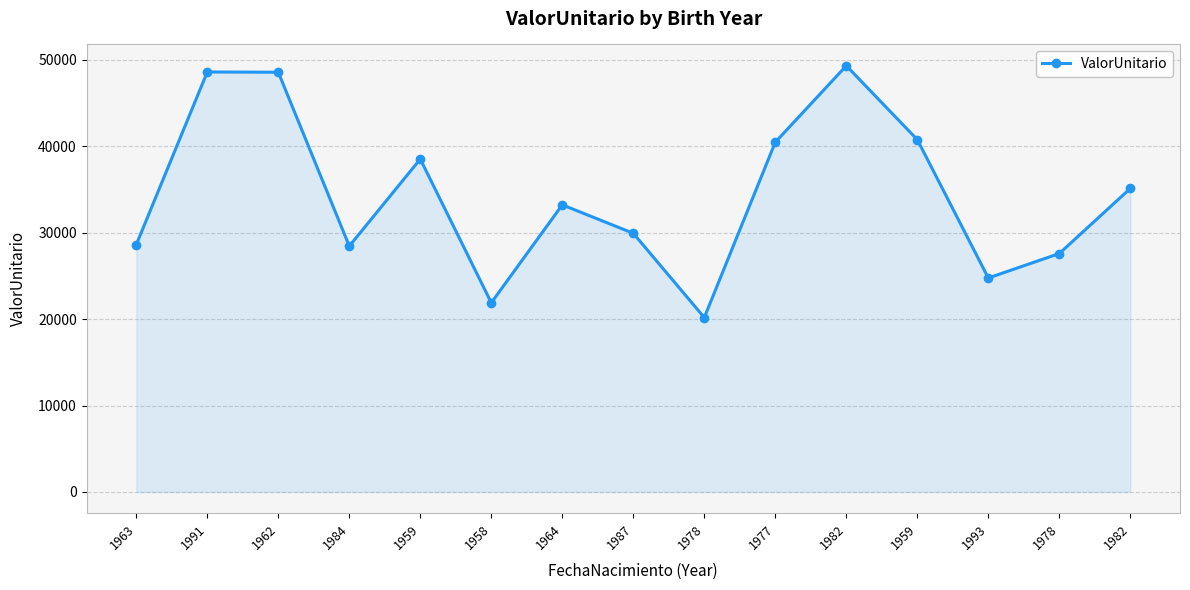

Reading right to left, transcribe all the data shown in this chart.

1982=35131.5	1978=27596.9	1993=24767.1	1959=40782.9	1982=49332.9	1977=40484.2	1978=20186.2	1987=29938.5	1964=33232.5	1958=21899.9	1959=38534.2	1984=28456.6	1962=48581.8	1991=48613.2	1963=28633.0